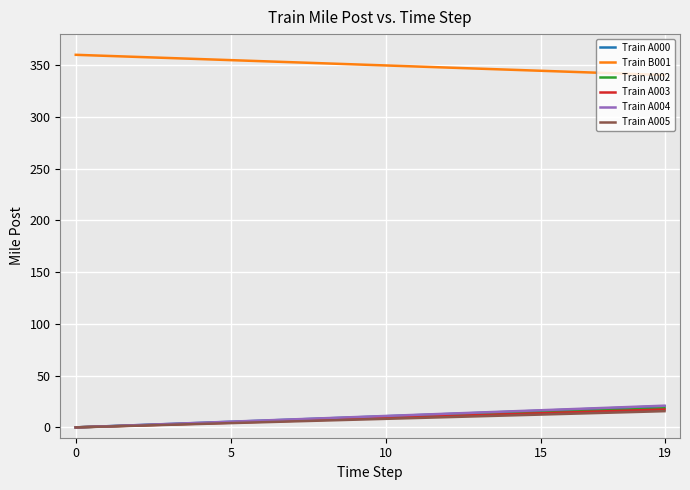

True or false: Train A002 and Train B001 intersect in this chart.

False